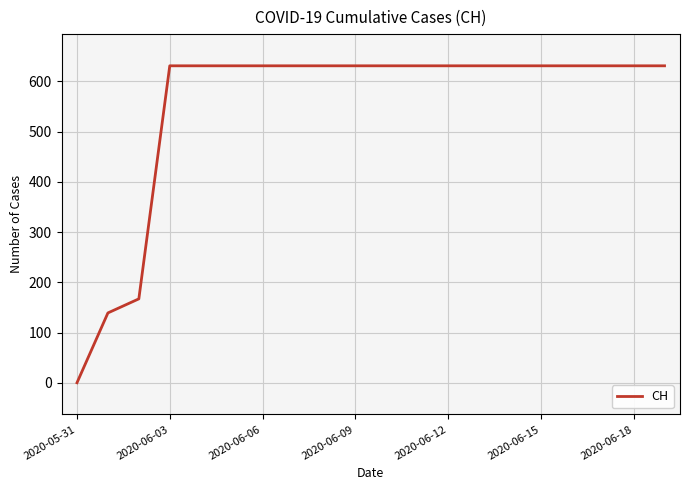

What is the sum of all values?

11033